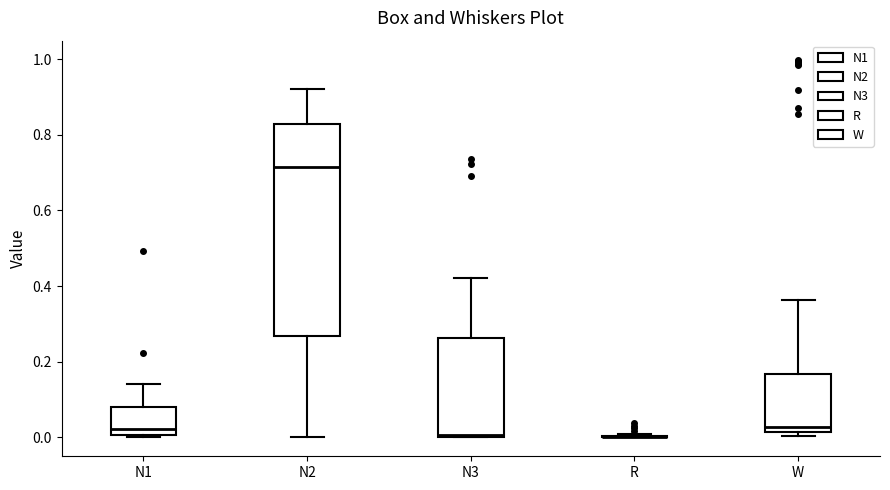

Where does the median line of the box for N1 sit on the y-axis? The values are not printed on the chart, so give them approximately, as read against the axis.

0.02